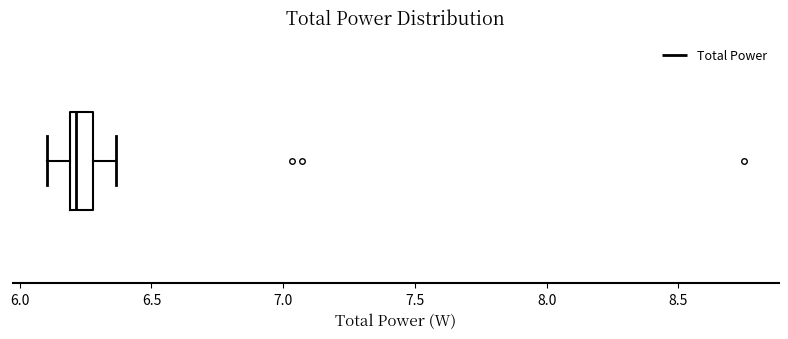

Where does the left whisker of the box end on the x-axis? The values are not printed on the chart, so give them approximately, as read against the axis.

6.10